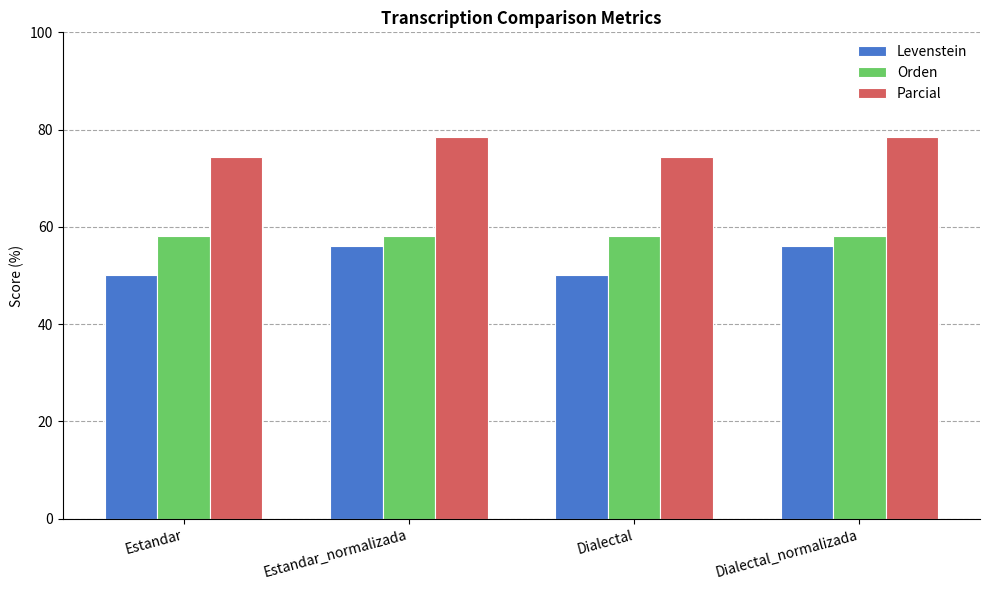

Is it true that Levenstein equals 56.1 at Dialectal_normalizada?

True